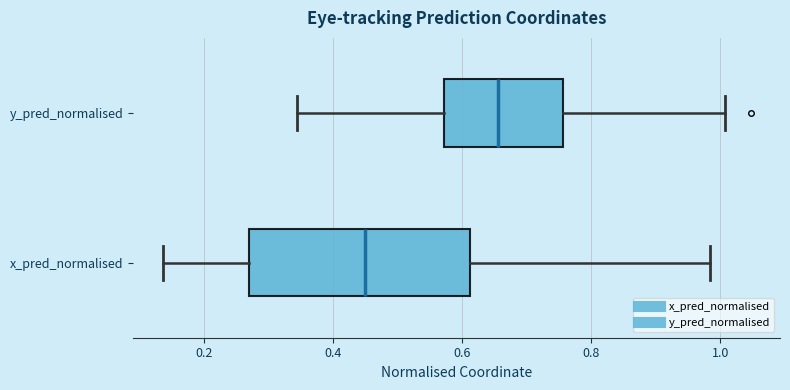

Reading bottom to top, read every box against the x-axis: the position of its median line, the range the box covers, and the ends of its whiskers. The values are not printed on the chart, so give them approximately, as read against the axis.

x_pred_normalised: median 0.44, box 0.28 to 0.62, whiskers 0.14 to 0.98
y_pred_normalised: median 0.66, box 0.58 to 0.76, whiskers 0.34 to 1.00